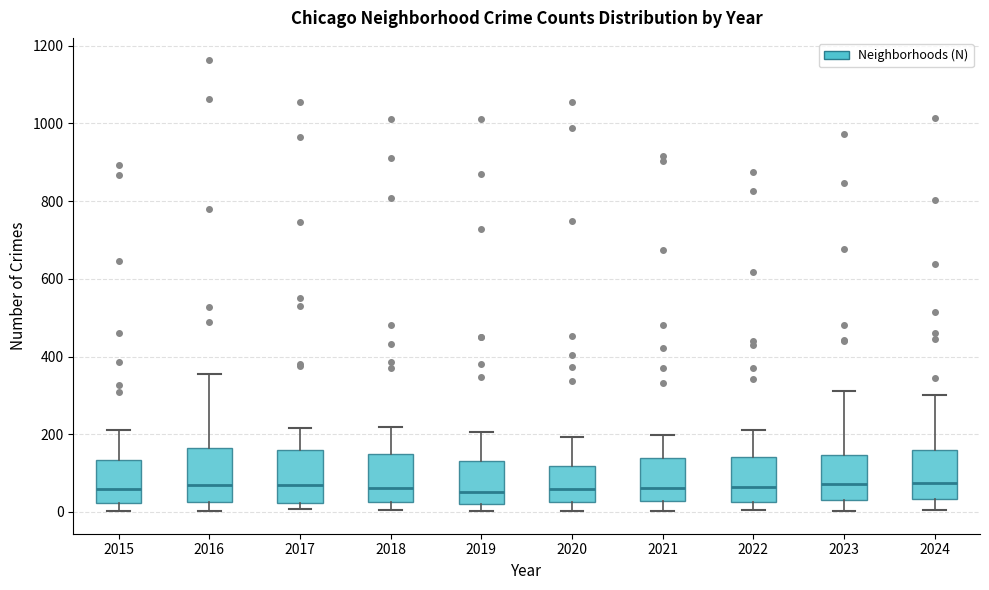

Reading left to right, read every box against the y-axis: the position of its median line, the range the box covers, and the ends of its whiskers. The values are not printed on the chart, so give them approximately, as read against the axis.

2015: median 60, box 20 to 140, whiskers 0 to 220
2016: median 60, box 20 to 160, whiskers 0 to 360
2017: median 80, box 20 to 160, whiskers 0 to 220
2018: median 60, box 20 to 160, whiskers 0 to 220
2019: median 60, box 20 to 140, whiskers 0 to 200
2020: median 60, box 20 to 120, whiskers 0 to 200
2021: median 60, box 20 to 140, whiskers 0 to 200
2022: median 60, box 20 to 140, whiskers 0 to 220
2023: median 80, box 40 to 140, whiskers 0 to 320
2024: median 80, box 40 to 160, whiskers 0 to 300